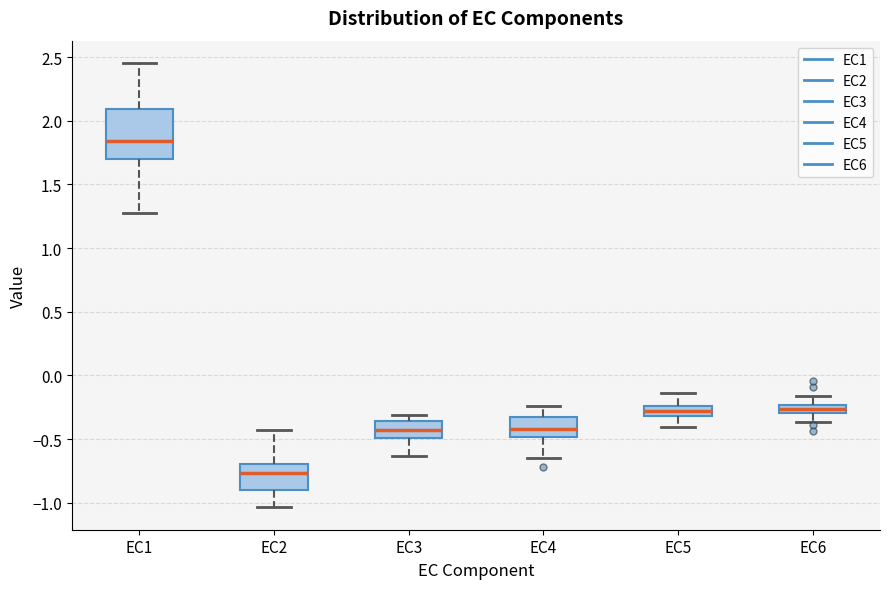

Where does the lower whisker of the box for EC6 end on the y-axis? The values are not printed on the chart, so give them approximately, as read against the axis.

-0.35